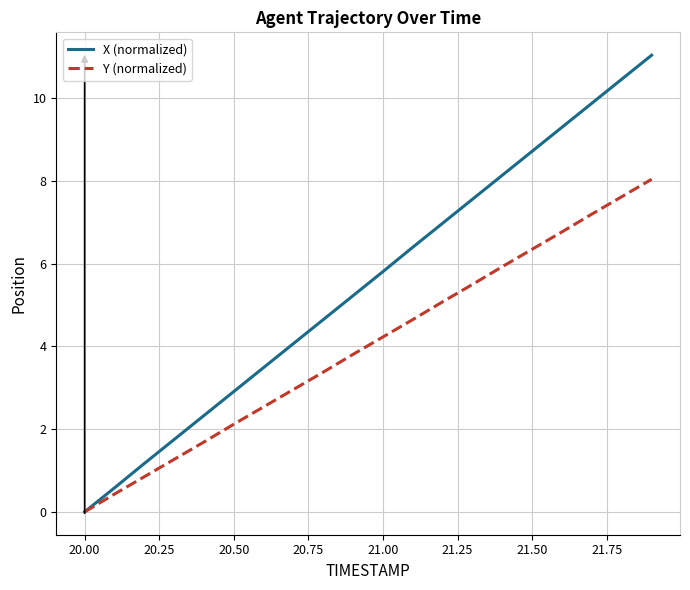

What is the maximum value for X (normalized)?

11.0